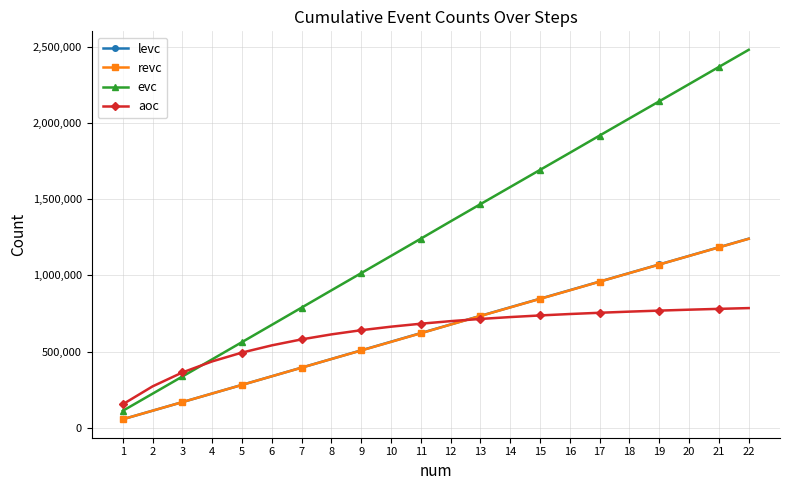

Does the chart have visible grid lines?

Yes